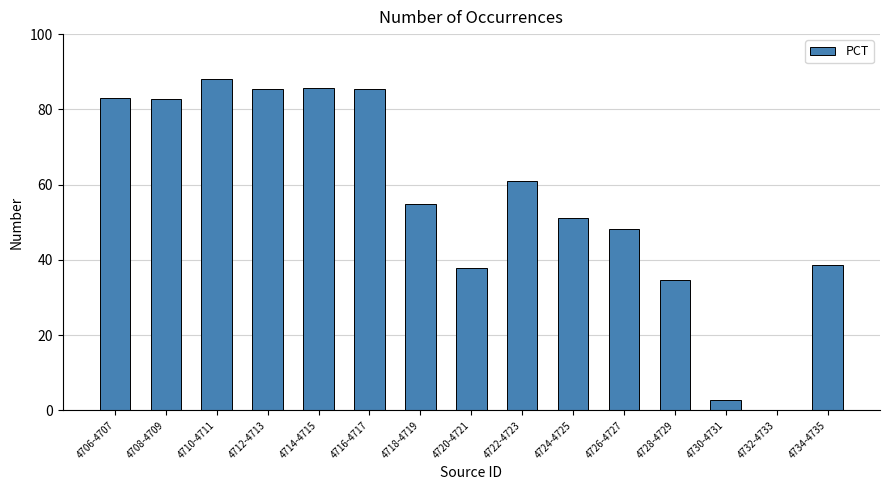

How many data points are above 54?

8